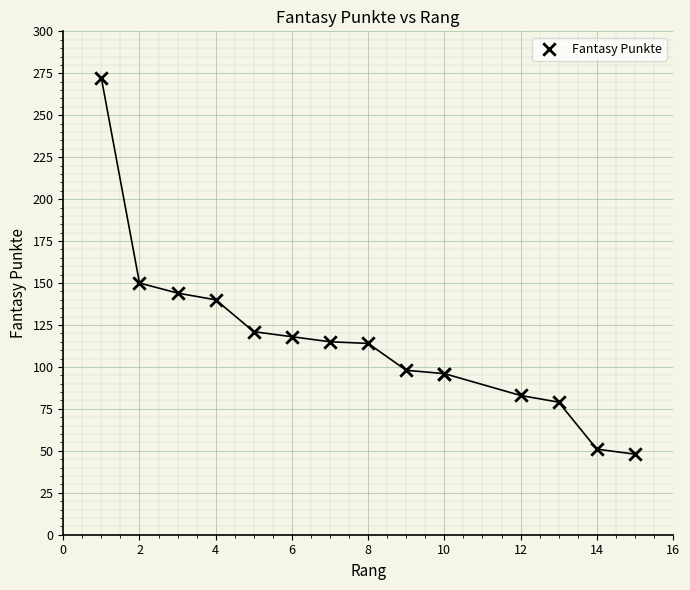

What Y value in the scatter plot is closest to 160?

150